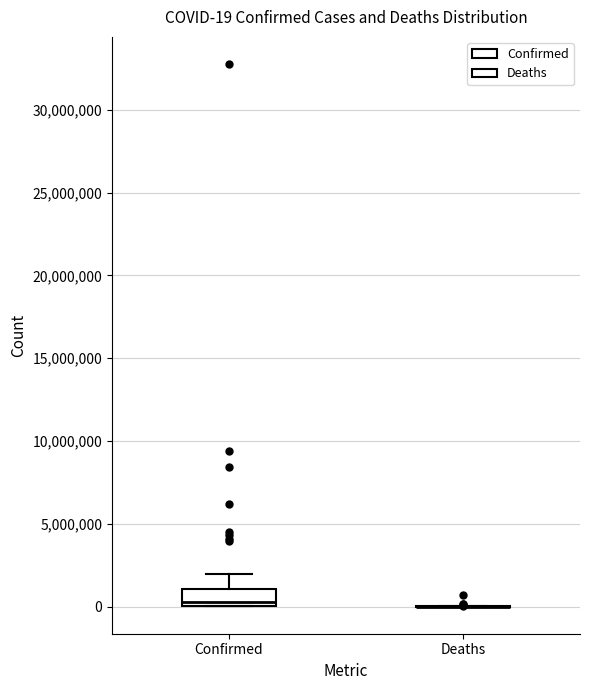

Which box is the tallest, from its lower edge to its upper edge?

Confirmed